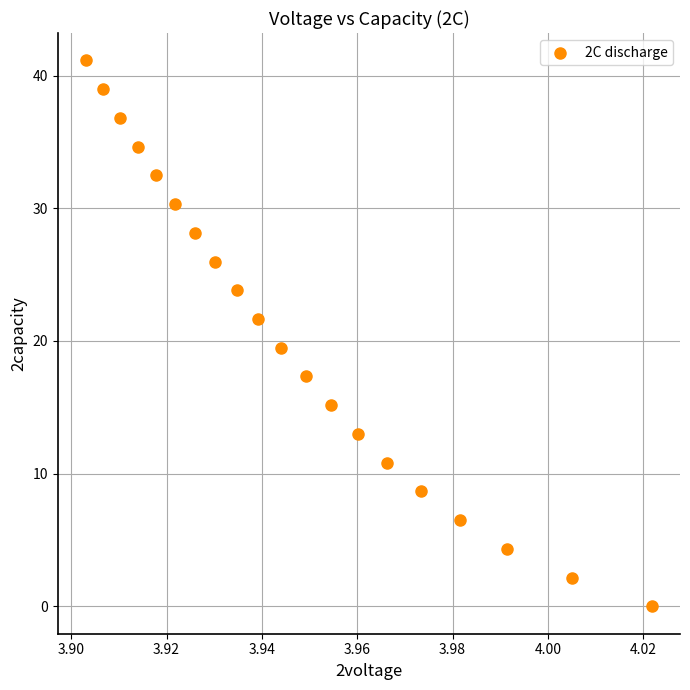

What Y value in the scatter plot is closest to 20?

19.5